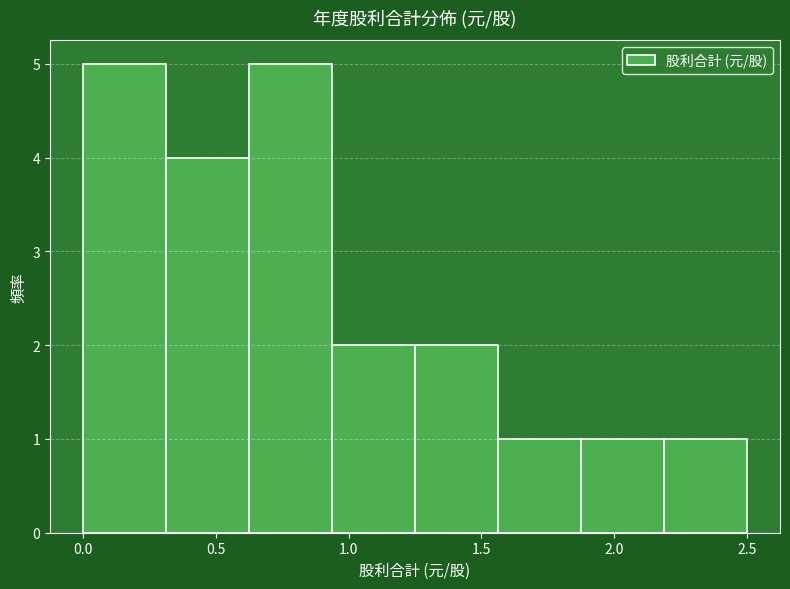

Reading left to right, transcribe this chart: for each bar, give the range it covers on the x-axis and its height. Neither the bar edges nor the heights are printed on the chart, so give them approximately, as read against the axes.

0.00 to 0.30: 5
0.30 to 0.65: 4
0.65 to 0.95: 5
0.95 to 1.25: 2
1.25 to 1.55: 2
1.55 to 1.90: 1
1.90 to 2.20: 1
2.20 to 2.50: 1